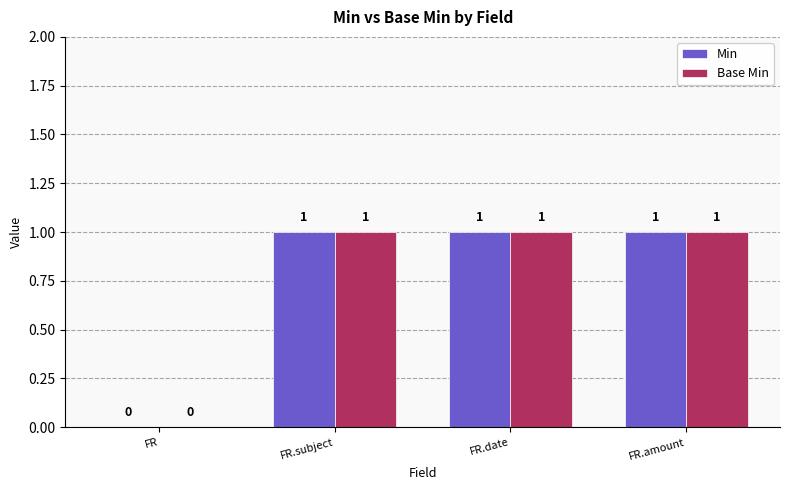

The Min series shows 0 at FR. True or false?

True